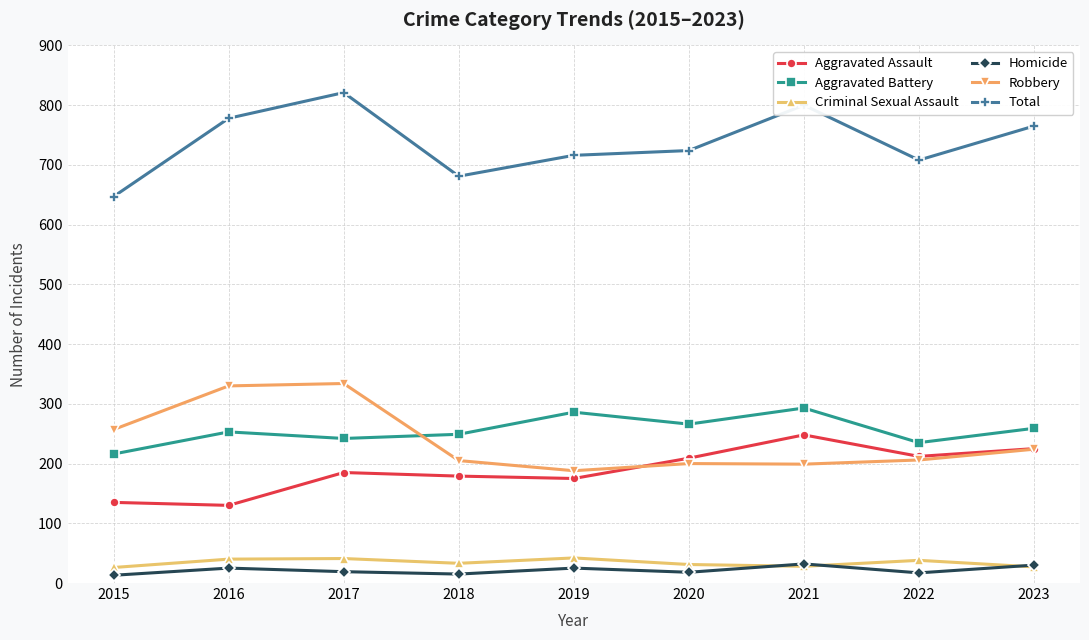

In Robbery, how many points are higher than both neighbors (excluding endpoints)?

2